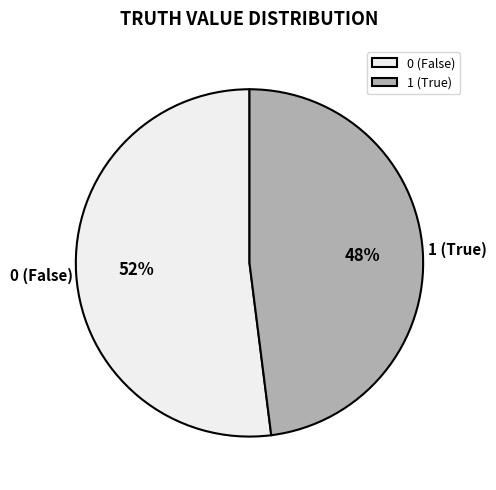

Rank the categories by value from highest to lowest.

0 (False), 1 (True)